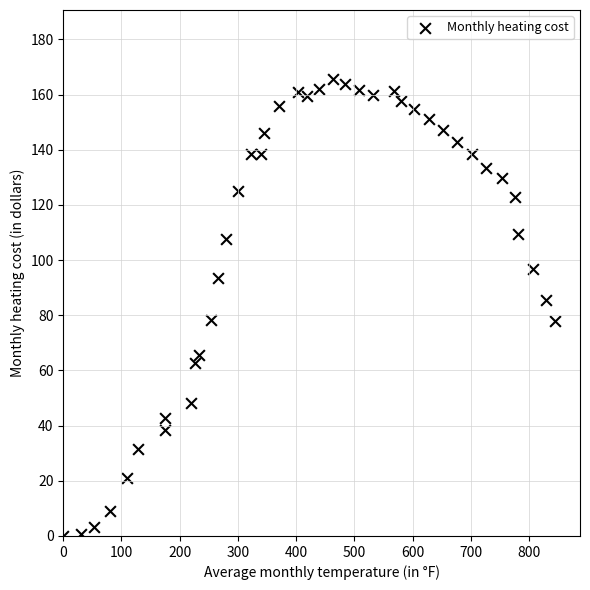

What is the range of Y values (max minus min)?

165.8